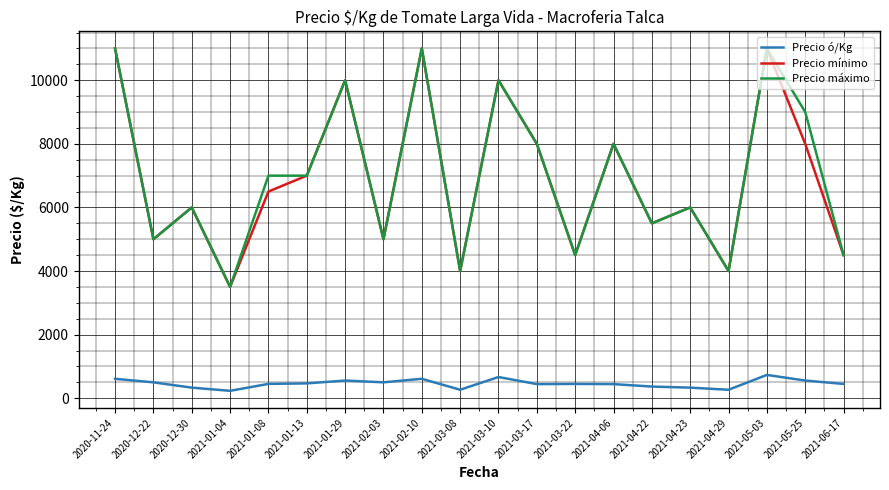

True or false: Precio máximo has more than 0 interior local peaks.

True